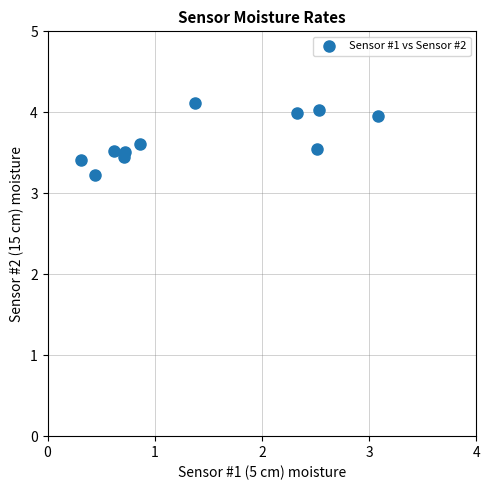

What is the average Y value?

3.7